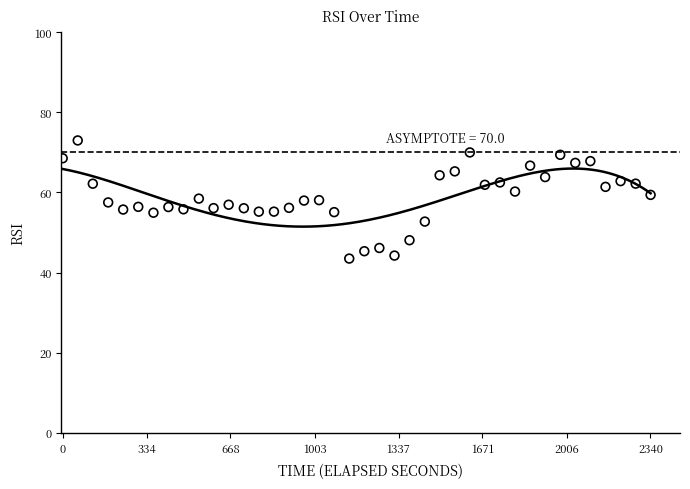

What is the range of Y values (max minus min)?

29.5